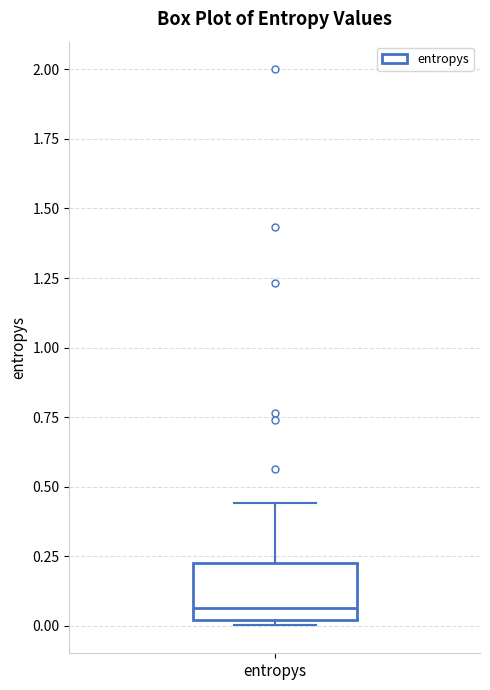

Where is the upper edge of the box for entropys on the y-axis? The values are not printed on the chart, so give them approximately, as read against the axis.

0.25